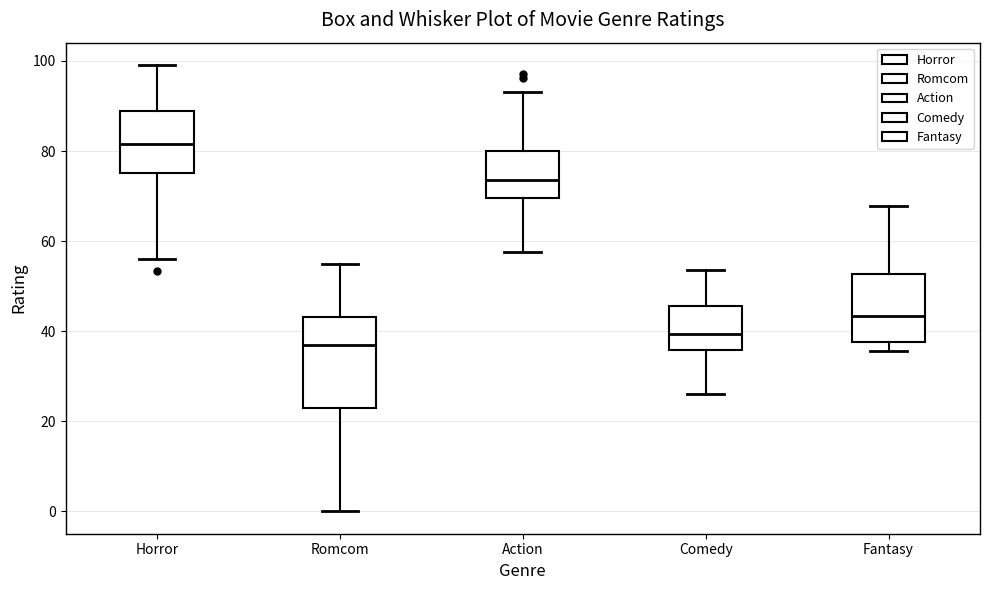

Comparing the boxes themselves (not the whiskers), which one is the tallest?

Romcom